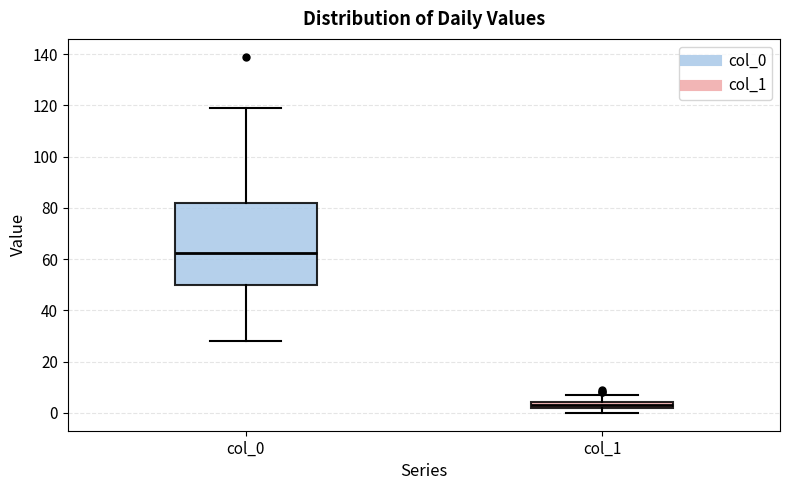

Where does the lower whisker of the box for col_0 end on the y-axis? The values are not printed on the chart, so give them approximately, as read against the axis.

28